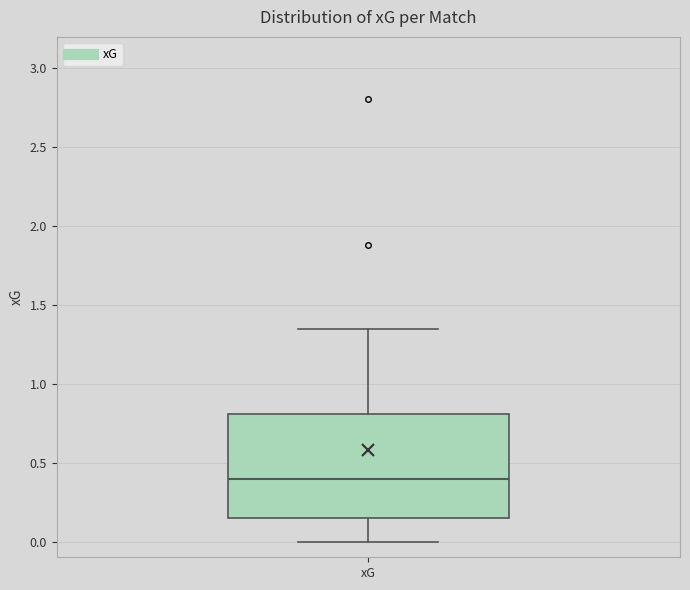

Where does the median line of the box for xG sit on the y-axis? The values are not printed on the chart, so give them approximately, as read against the axis.

0.40